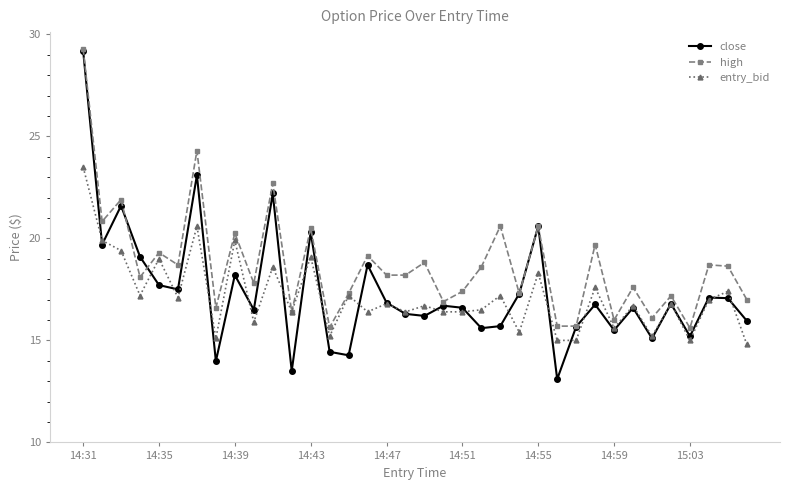

What is the value of the close point at the 27th from the left?

15.7